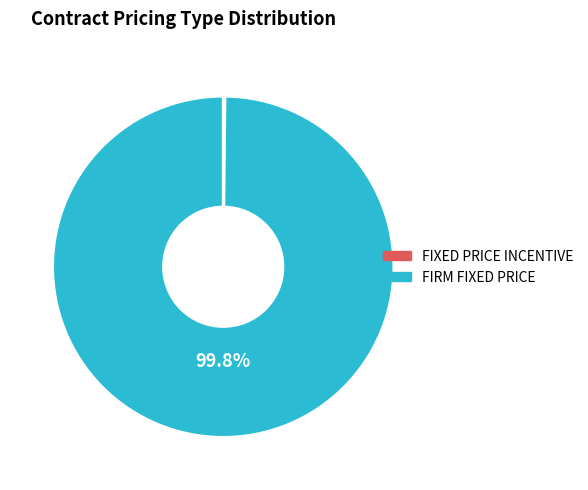

What portion of the pie excludes FIRM FIXED PRICE?

0.2%